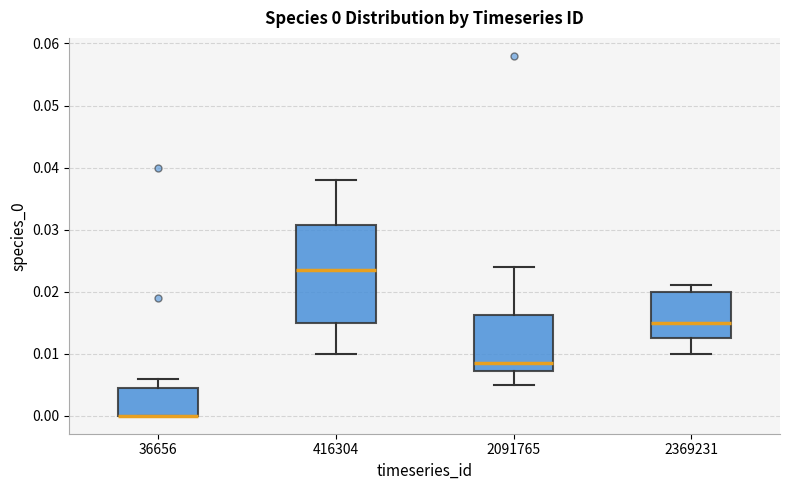

Comparing the boxes themselves (not the whiskers), which one is the tallest?

416304